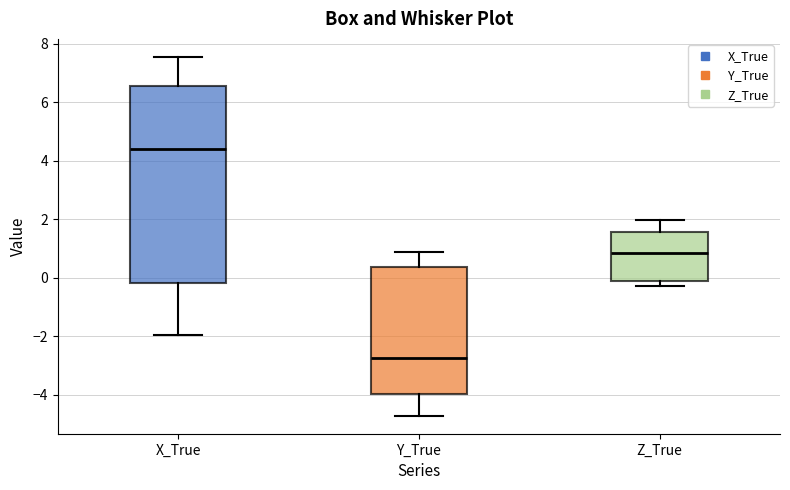

Reading left to right, read every box against the y-axis: the position of its median line, the range the box covers, and the ends of its whiskers. The values are not printed on the chart, so give them approximately, as read against the axis.

X_True: median 4.4, box -0.2 to 6.6, whiskers -2.0 to 7.6
Y_True: median -2.8, box -4.0 to 0.4, whiskers -4.8 to 0.8
Z_True: median 0.8, box -0.2 to 1.6, whiskers -0.2 (just below the box's lower edge) to 2.0